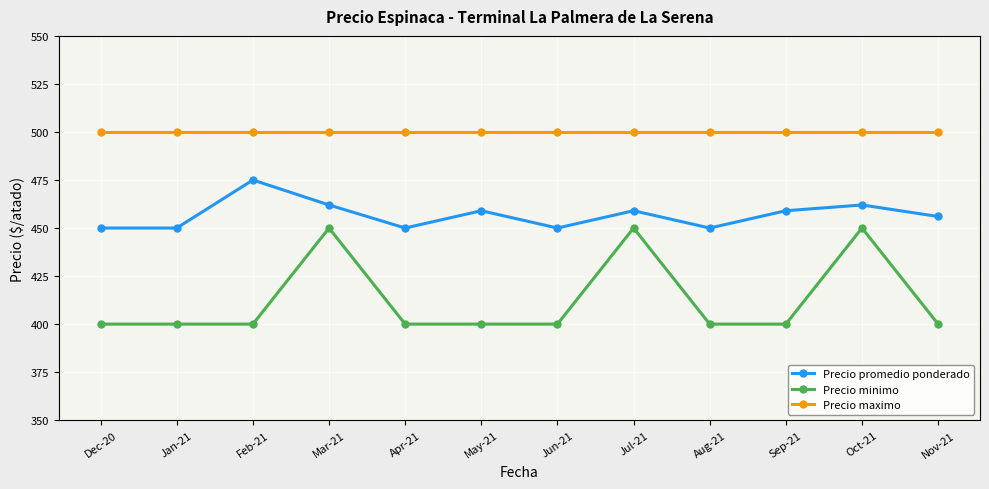

What is the sum of the Precio promedio ponderado values at Jun-21 and Sep-21?

909